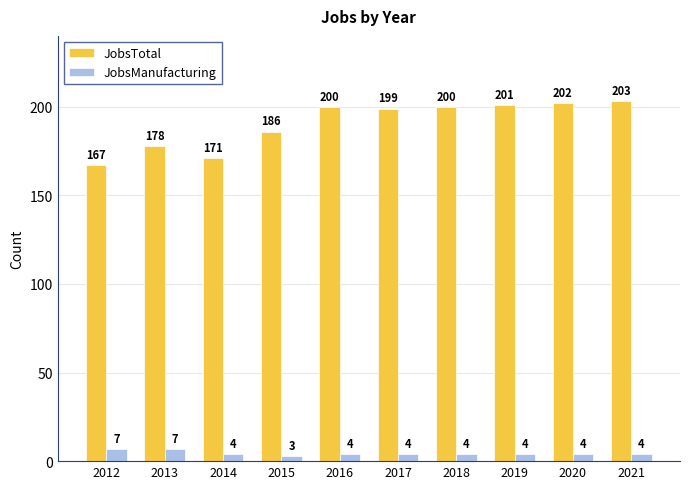

The JobsTotal series shows 294 at 2012. True or false?

False